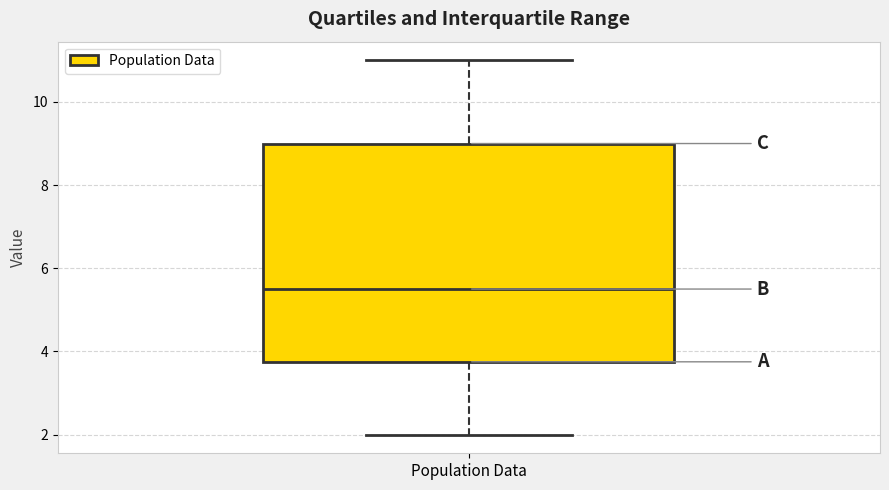

Read this box plot against the y-axis: the position of the median line, the range covered by the box, and the ends of both whiskers. The values are not printed on the chart, so give them approximately, as read against the axis.

median 5.6, box 3.8 to 9.0, whiskers 2.0 to 11.0